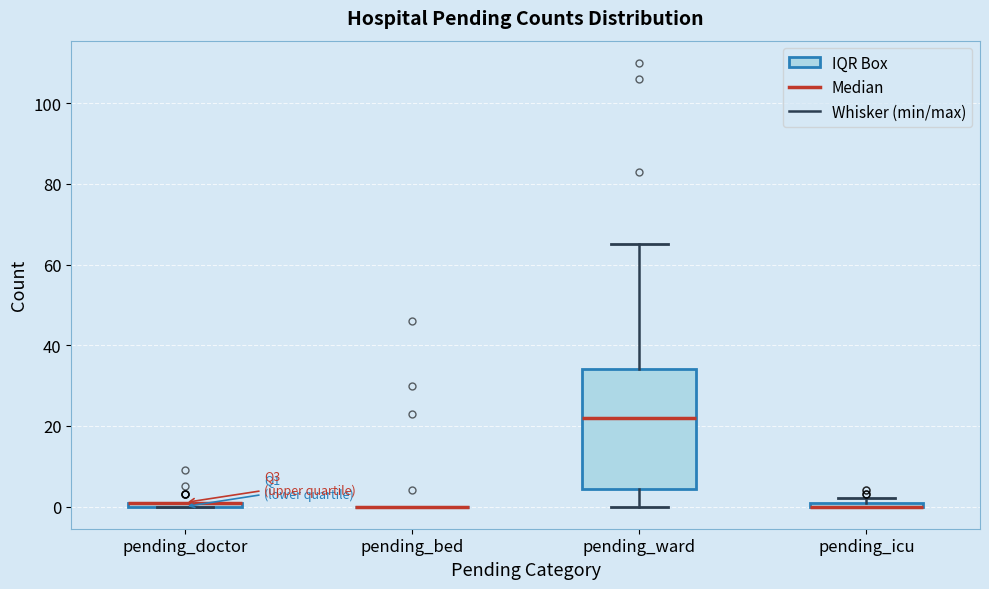

Comparing the boxes themselves (not the whiskers), which one is the tallest?

pending_ward